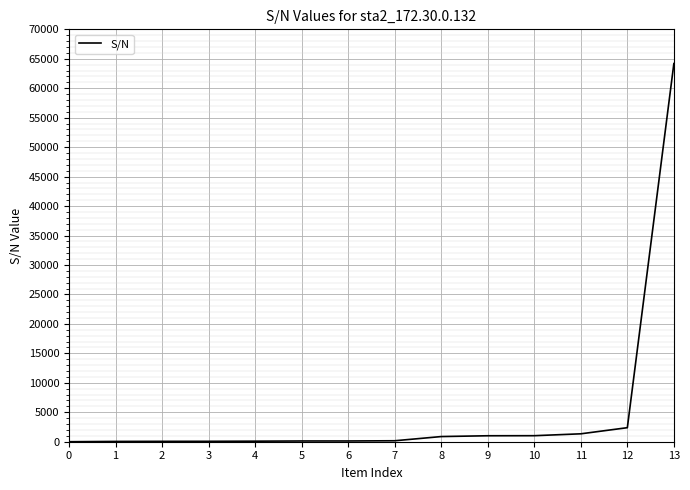

What is the maximum value shown in the chart?

64192